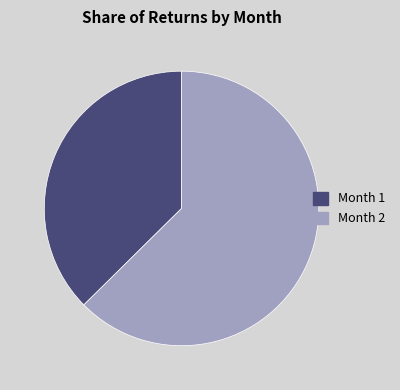

Does Month 2 account for over 50% of the chart?

Yes